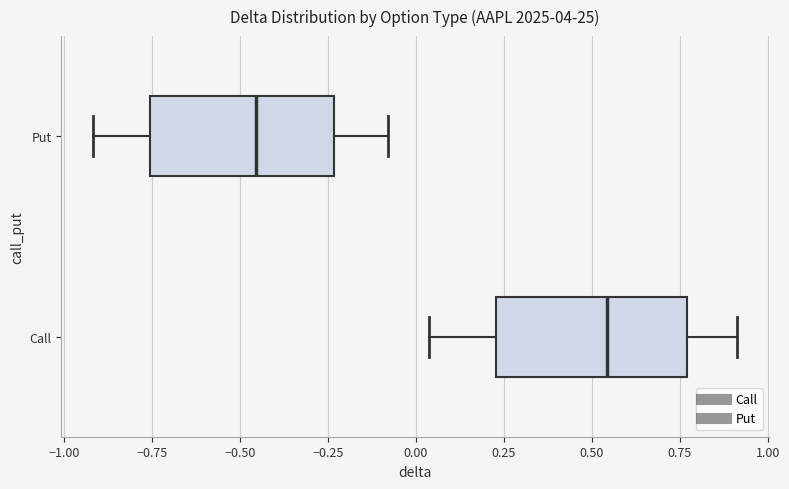

Which box has the furthest to the left median line?

Put